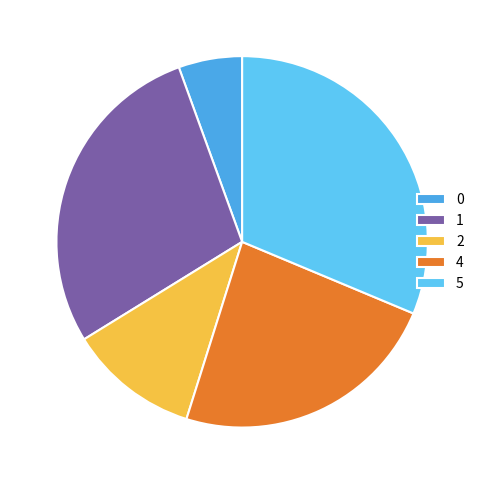

How many segments does this pie chart have?

5